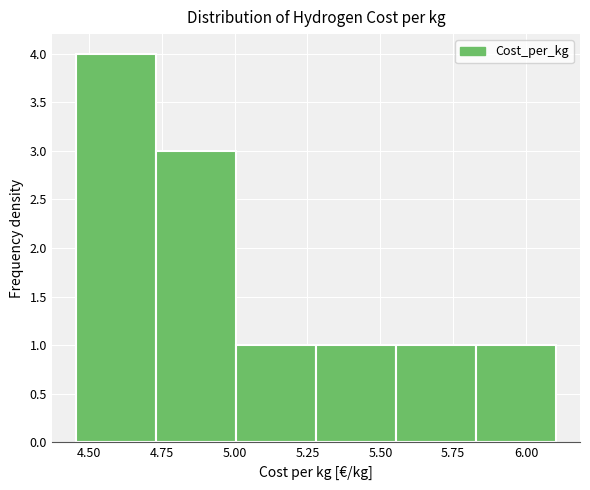

Over which range of the x-axis is the bar tallest?

4.45 to 4.75